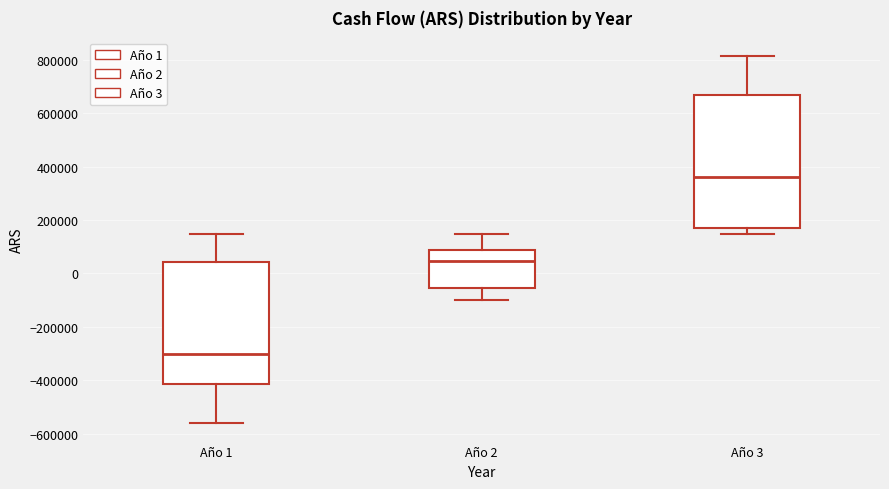

Reading left to right, transcribe this box plot: for each box, give where its median line is, the range the box spans, and where its two whiskers end, as read against the y-axis. The values are not printed on the chart, so give them approximately, as read against the axis.

Año 1: median -300000, box -420000 to 40000, whiskers -560000 to 140000
Año 2: median 40000, box -60000 to 80000, whiskers -100000 to 140000
Año 3: median 360000, box 160000 to 660000, whiskers 140000 to 820000